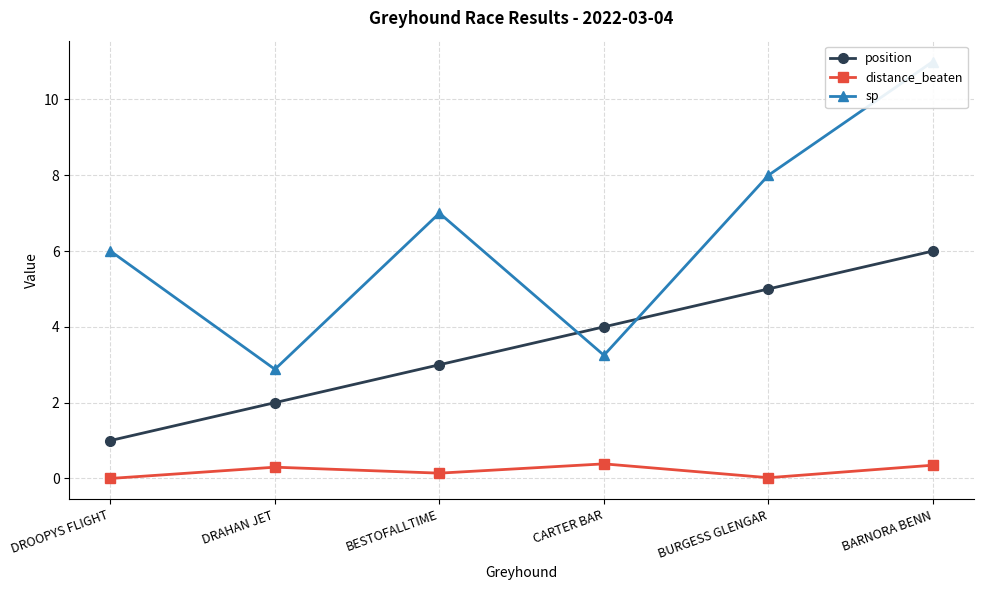

Read the distance_beaten value at BARNORA BENN.

0.3